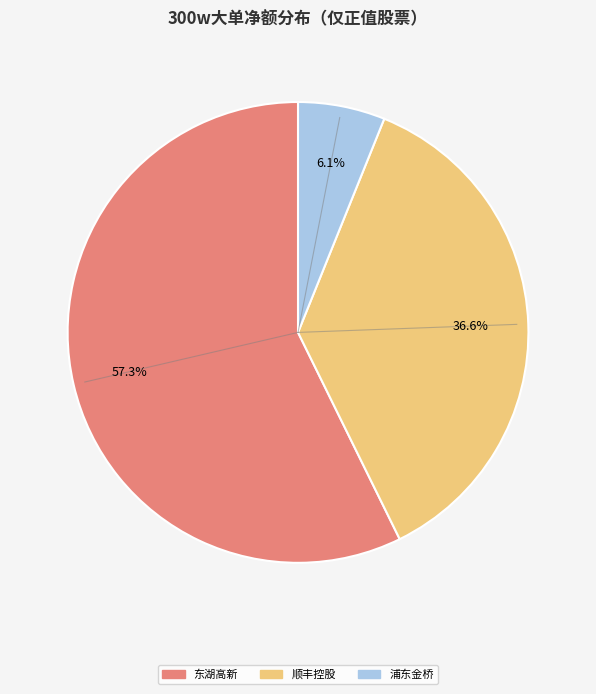

How many slices are in this pie chart?

3